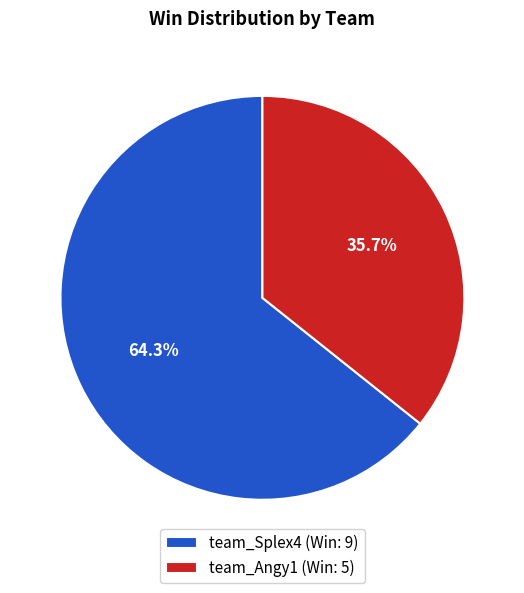

Count the number of slices in the pie.

2